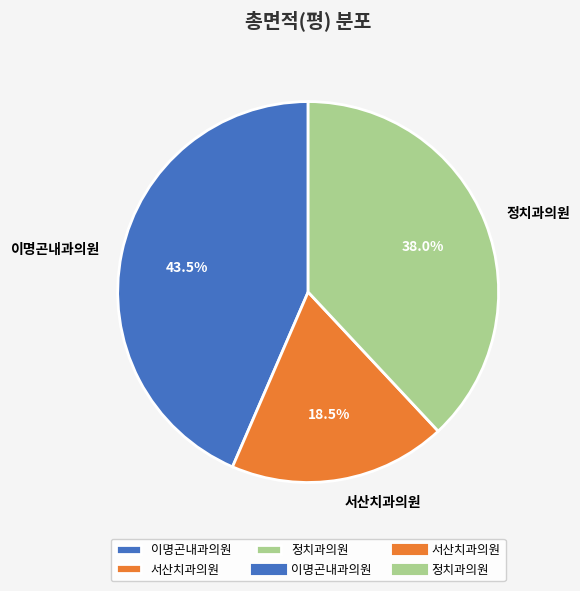

Is it true that 이명곤내과의원 is 56% of the pie?

False